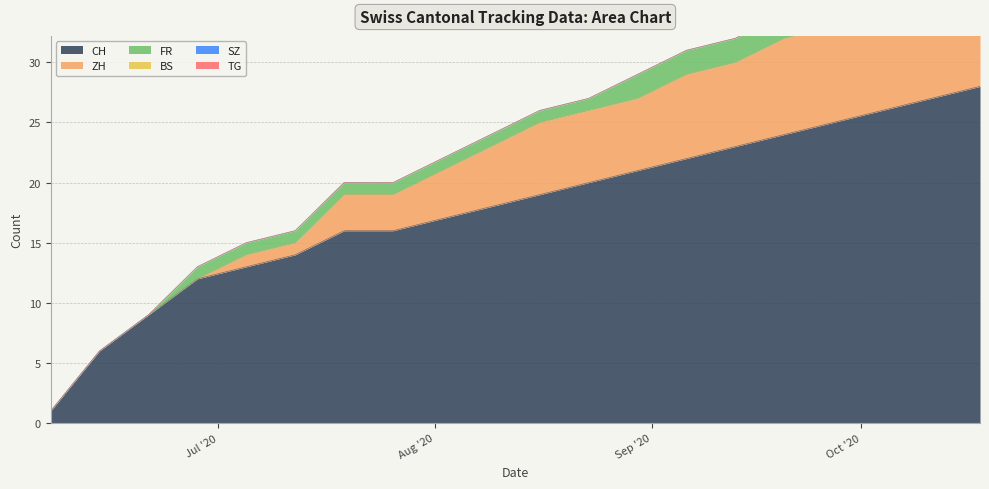

What is the difference between the maximum and minimum values in the CH series?

27